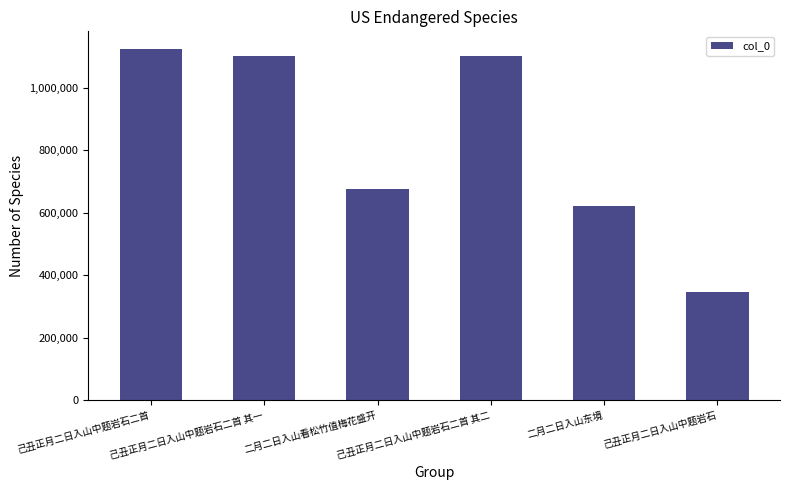

Which has a higher value, 二月二日入山东境 or 己丑正月二日入山中题岩石二首 其一?

己丑正月二日入山中题岩石二首 其一